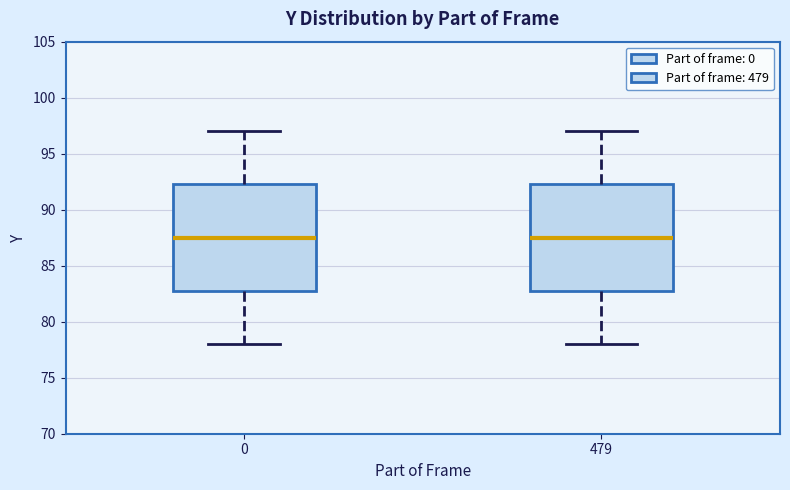

Reading left to right, transcribe this box plot: for each box, give where its median line is, the range the box spans, and where its two whiskers end, as read against the y-axis. The values are not printed on the chart, so give them approximately, as read against the axis.

0: median 87.5, box 83.0 to 92.5, whiskers 78.0 to 97.0
479: median 87.5, box 83.0 to 92.5, whiskers 78.0 to 97.0